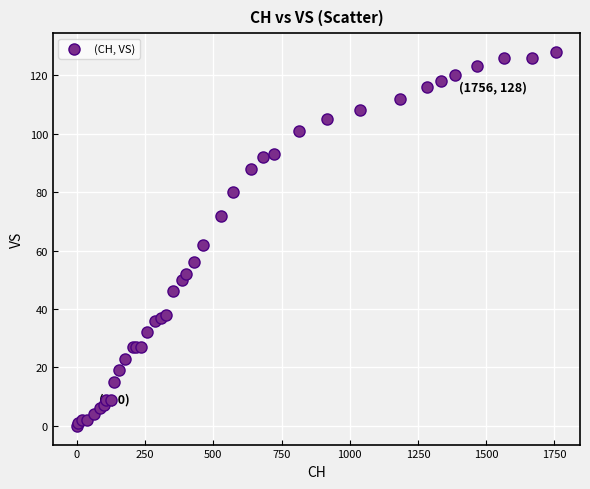

What Y value in the scatter plot is closest to 64?

62